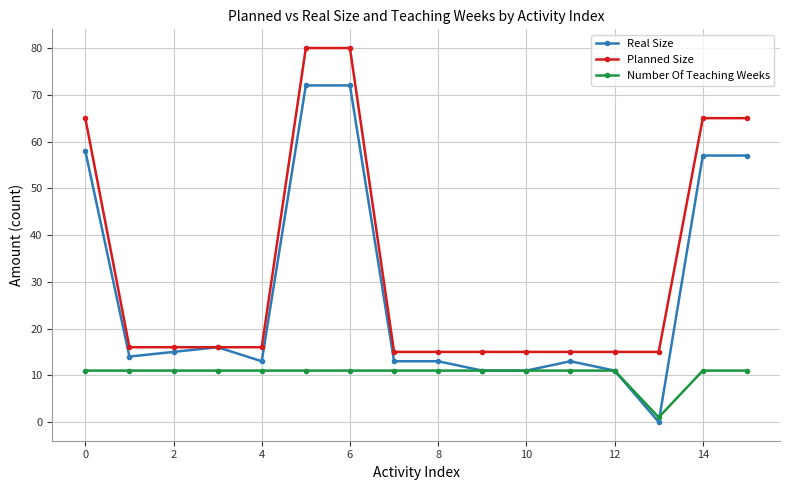

How many data points does each series have?

16